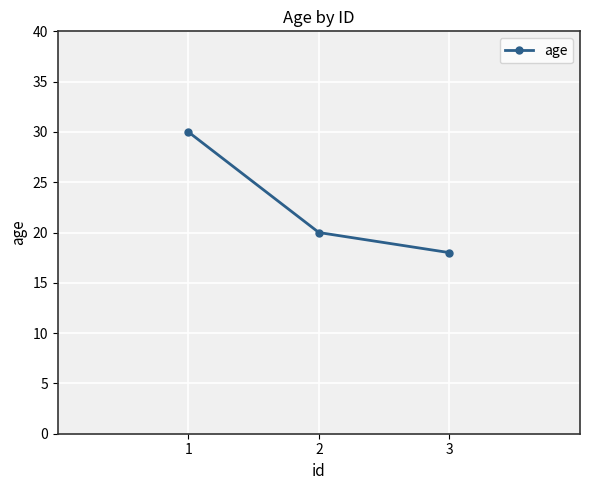

What is the value of the 2nd point from the left?

20